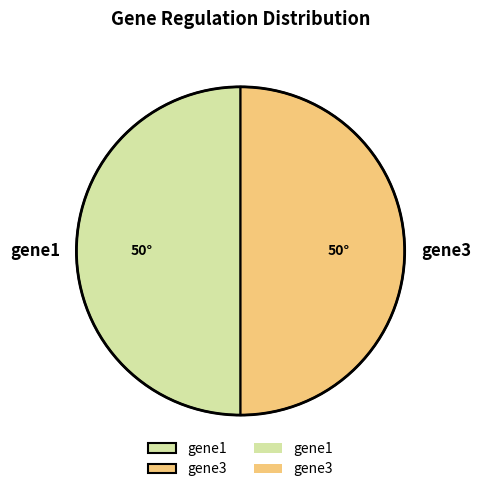

What is the ratio of the value at gene3 to the value at gene1?

1.0